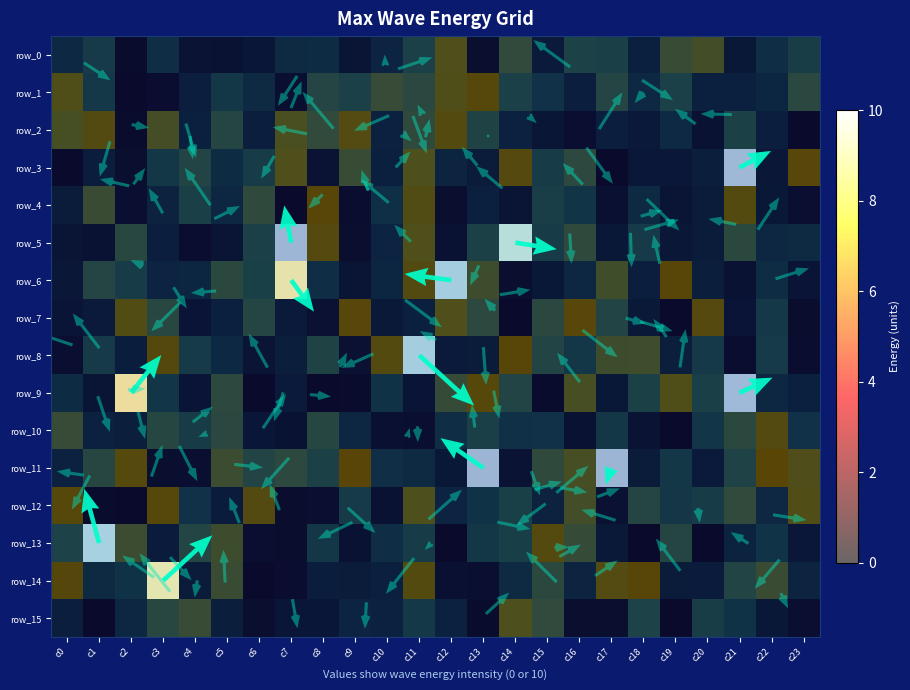

Which has a higher value, c19 or c6?

c19